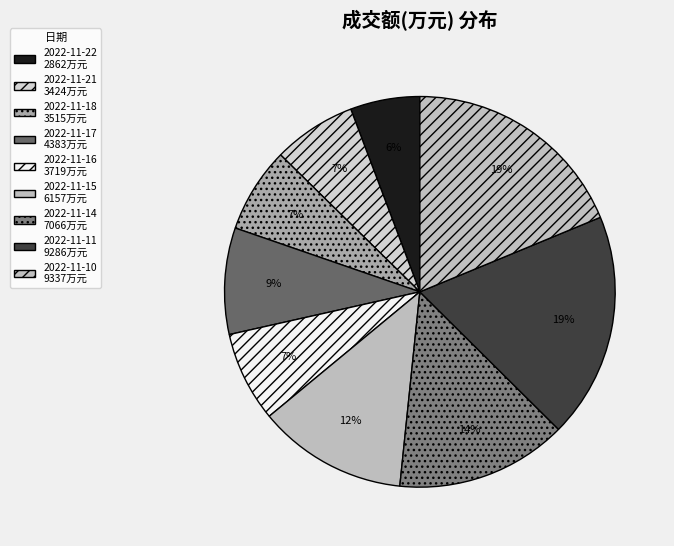

The 2022-11-15 slice represents 22% of the pie. True or false?

False